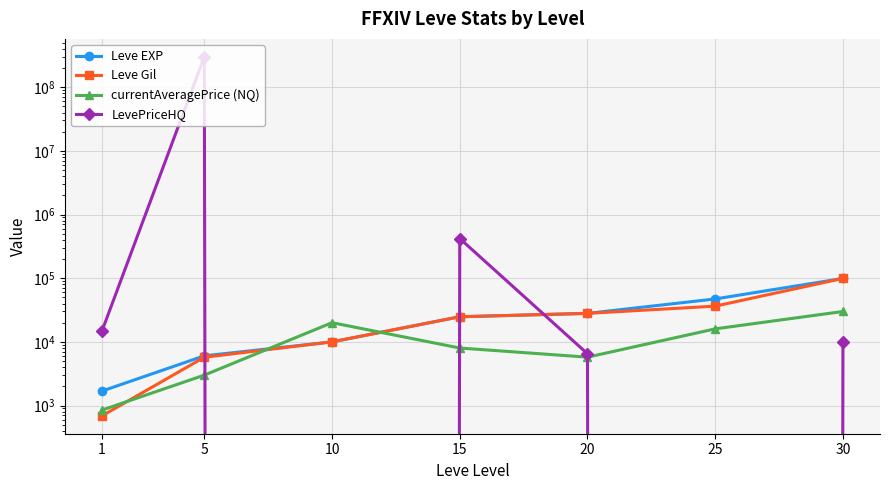

Which category has the lowest value in the currentAveragePrice (NQ) series?

1